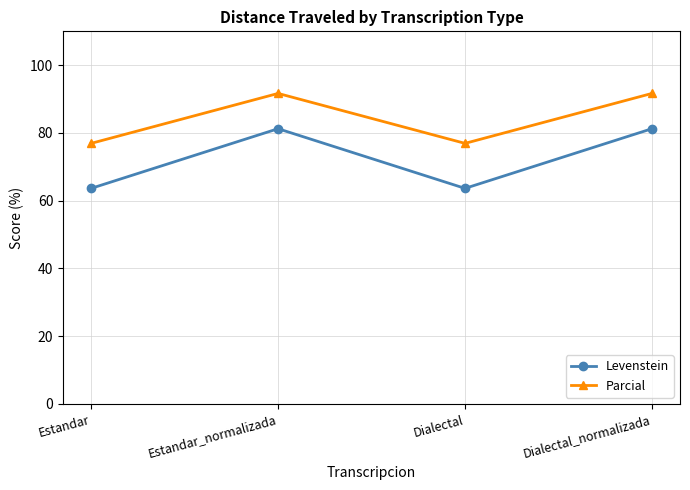

Rank the series at Dialectal_normalizada from lowest to highest value.

Levenstein, Parcial